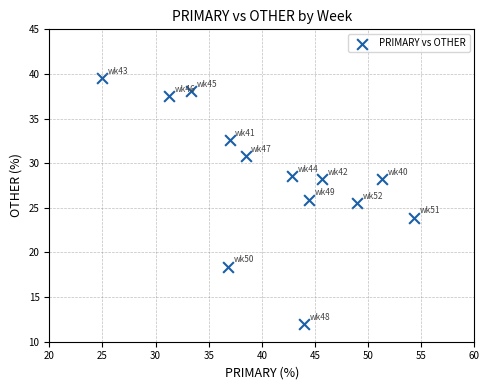

What Y value in the scatter plot is closest to 25?

25.5